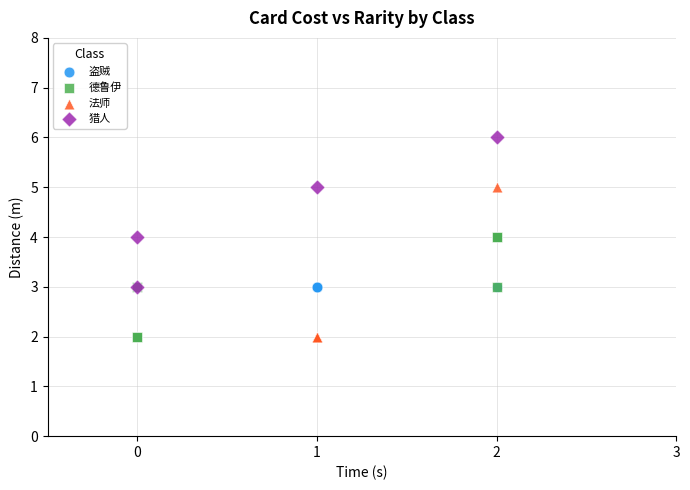

Which series contains the highest Y value?

猎人